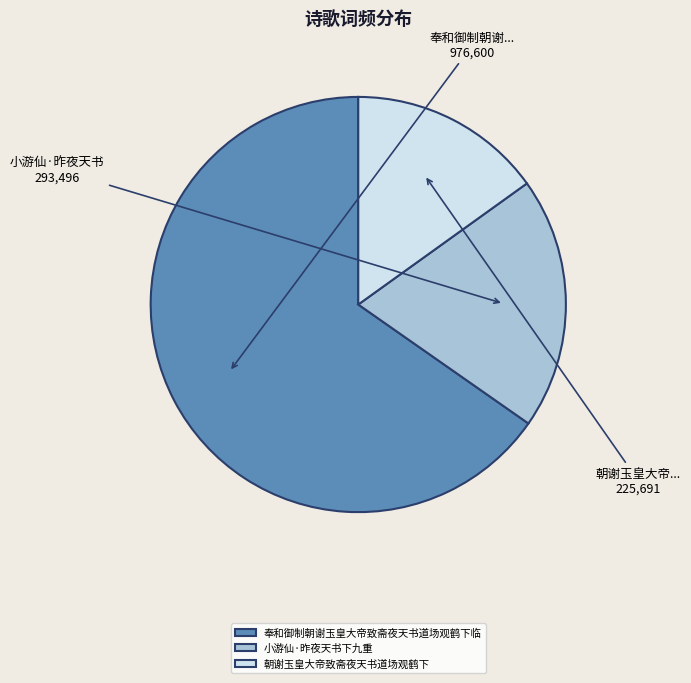

How many slices are in this pie chart?

3